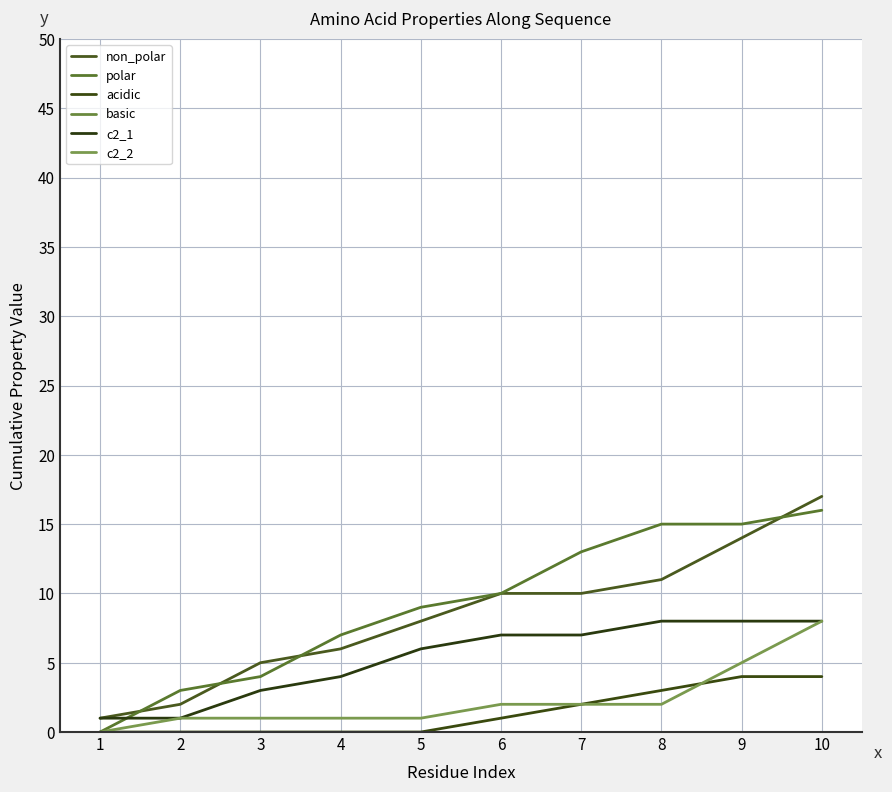

Between 2 and 4, which is larger?

4